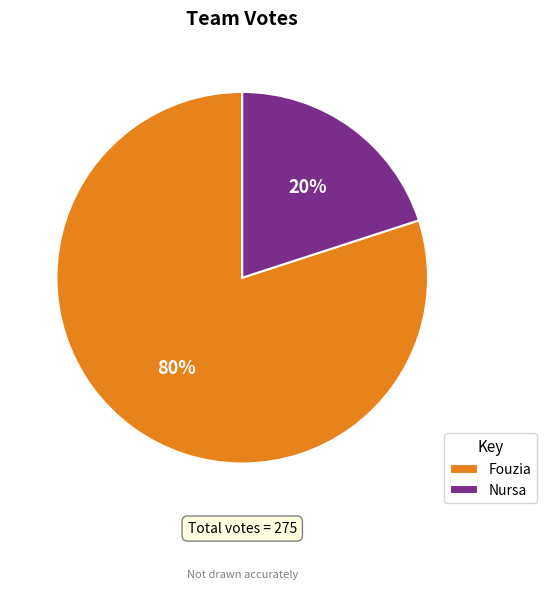

Is the sum of Nursa and Fouzia greater than half?

Yes